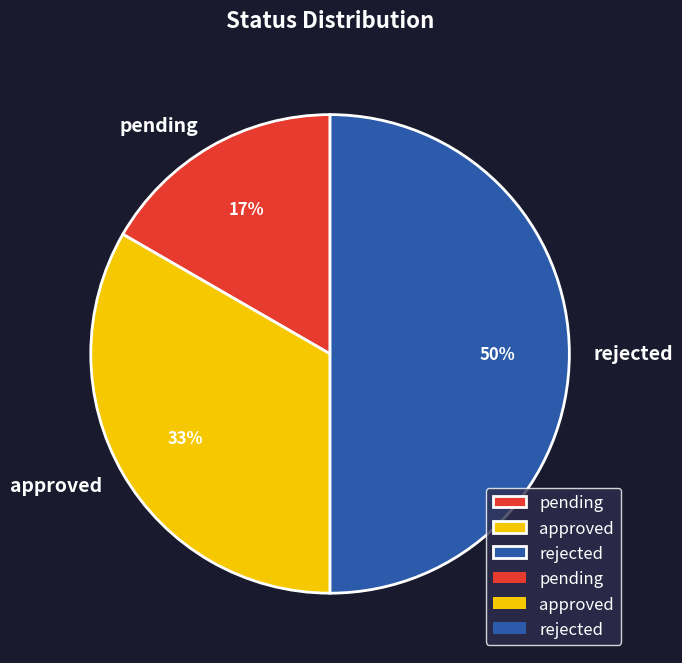

Between pending and rejected, which is larger?

rejected